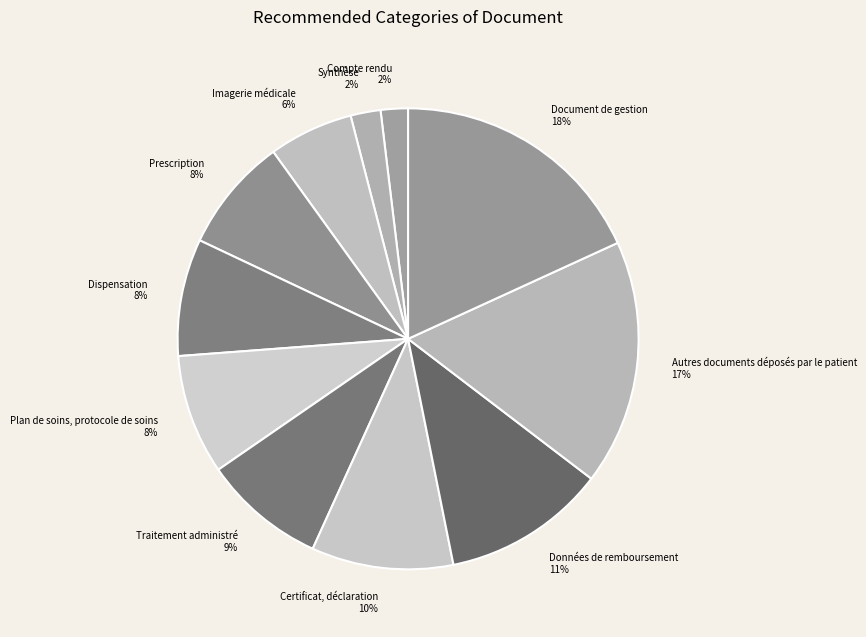

Approximately how many times larger is the value at Prescription compared to Dispensation?

1.0